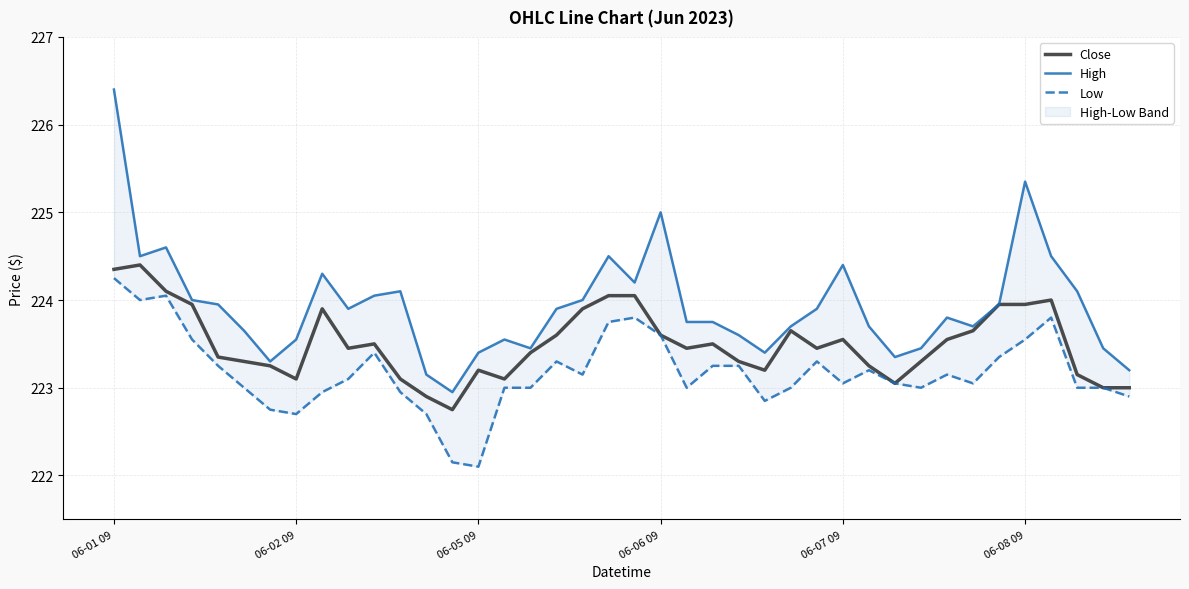

What is the maximum value for Close?

224.4